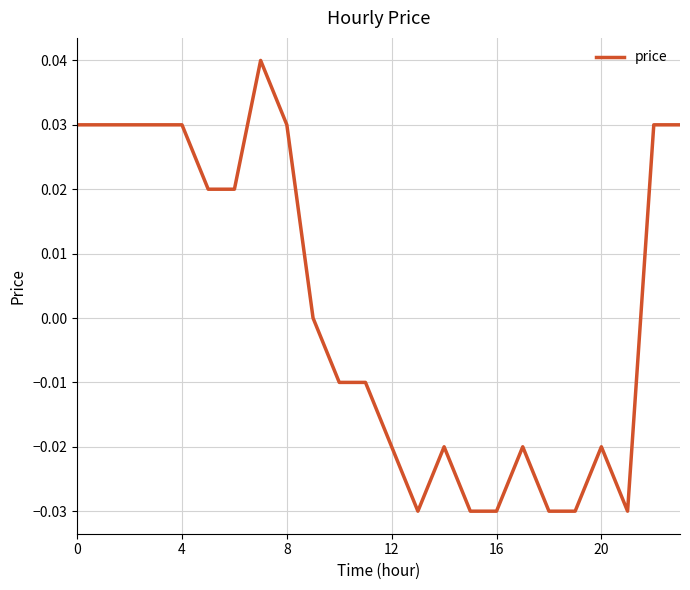

At which category does the chart reach its minimum across all series?

13